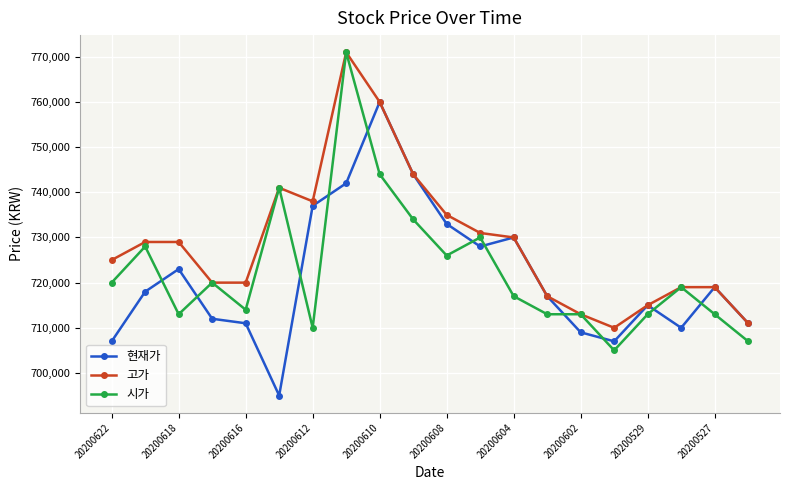

Reading left to right, list all the values displayed in this chart.

현재가: 707000	718000	723000	712000	711000	695000	737000	742000	760000	744000	733000	728000	730000	717000	709000	707000	715000	710000	719000	711000
고가: 725000	729000	729000	720000	720000	741000	738000	771000	760000	744000	735000	731000	730000	717000	713000	710000	715000	719000	719000	711000
시가: 720000	728000	713000	720000	714000	741000	710000	771000	744000	734000	726000	730000	717000	713000	713000	705000	713000	719000	713000	707000